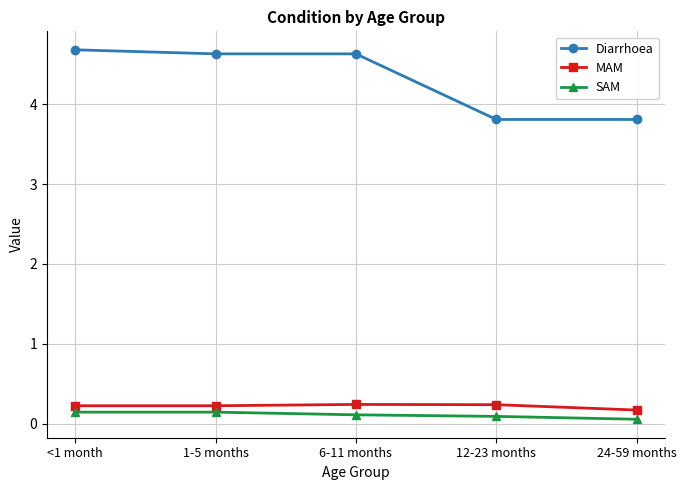

Rank the series by their maximum value, from lowest to highest.

SAM, MAM, Diarrhoea